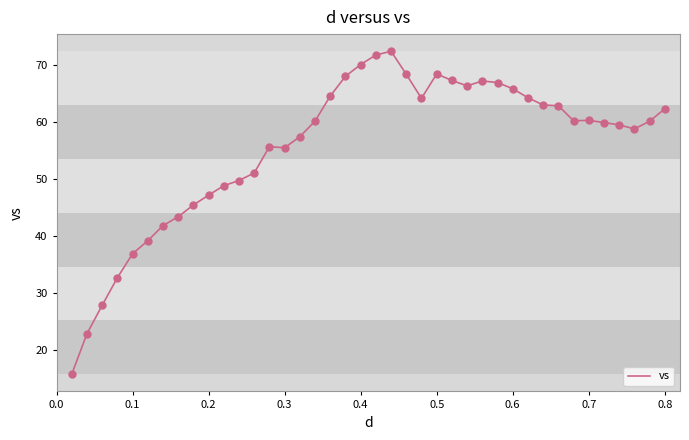

What is the difference between the maximum and minimum values?

56.6